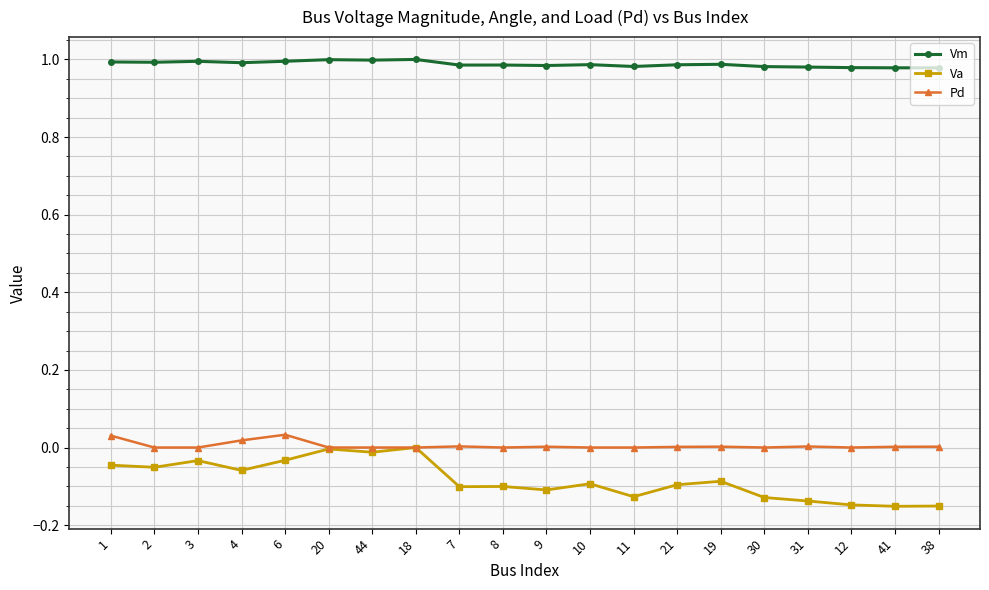

The Pd series shows 0.0 at 3. True or false?

True